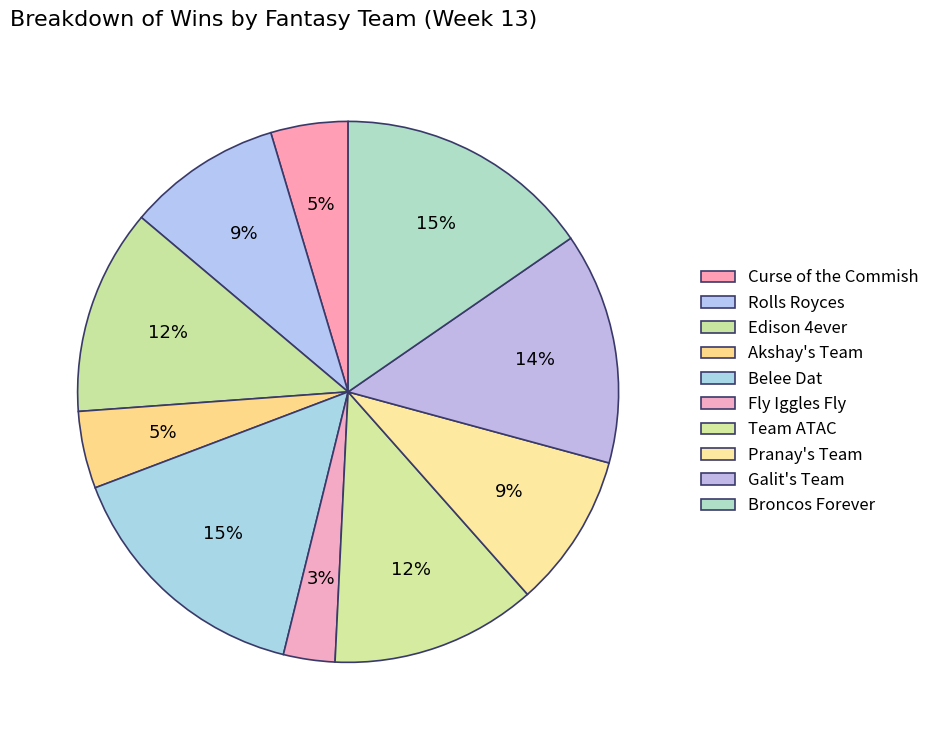

Count the number of slices in the pie.

10